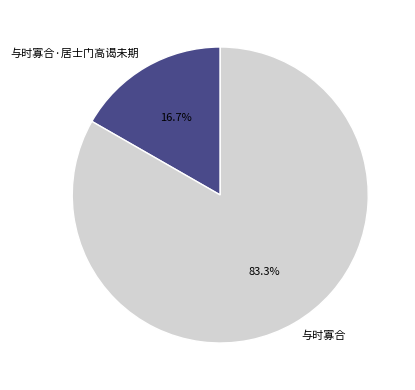

Between 与时寡合·居士门高谒未期 and 与时寡合, which is larger?

与时寡合